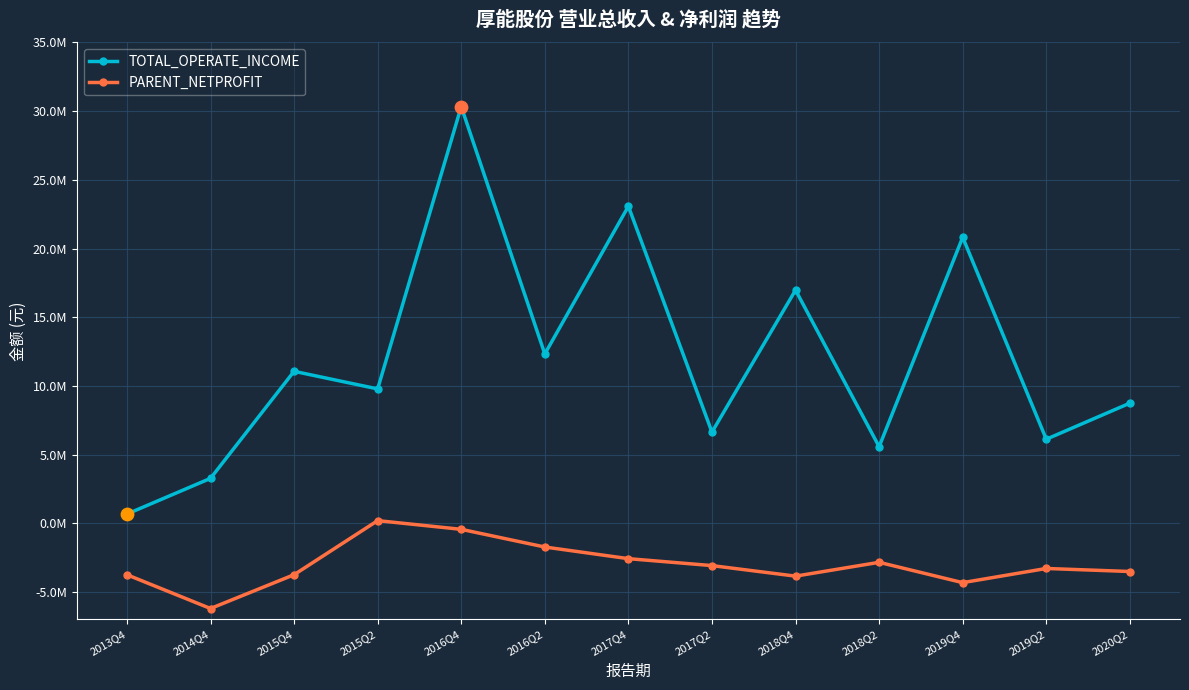

Which series has the largest total across all categories?

TOTAL_OPERATE_INCOME